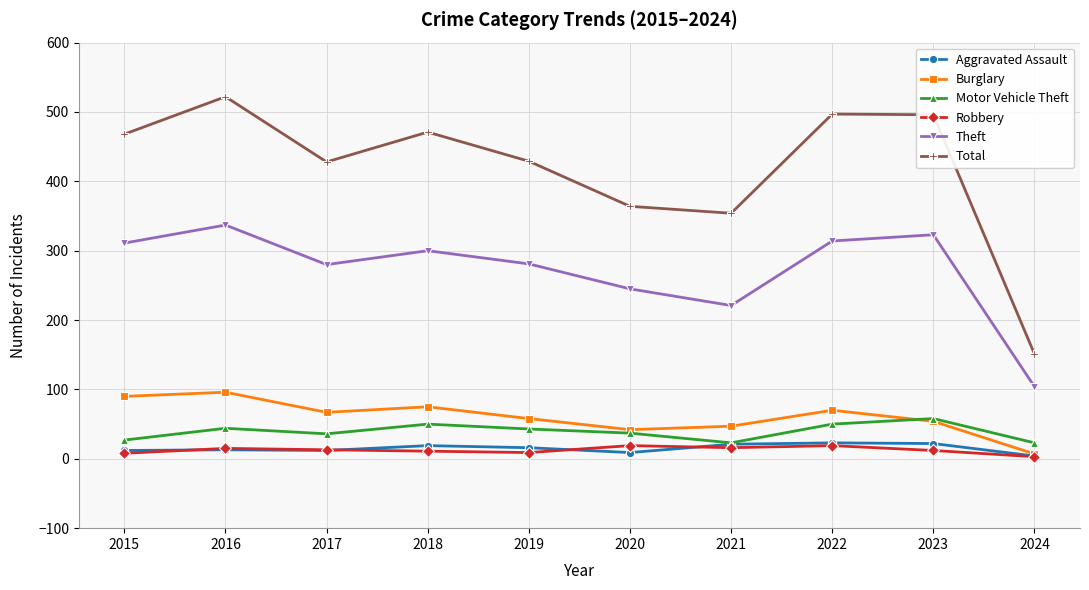

Is this an area chart (filled region under the line)?

No